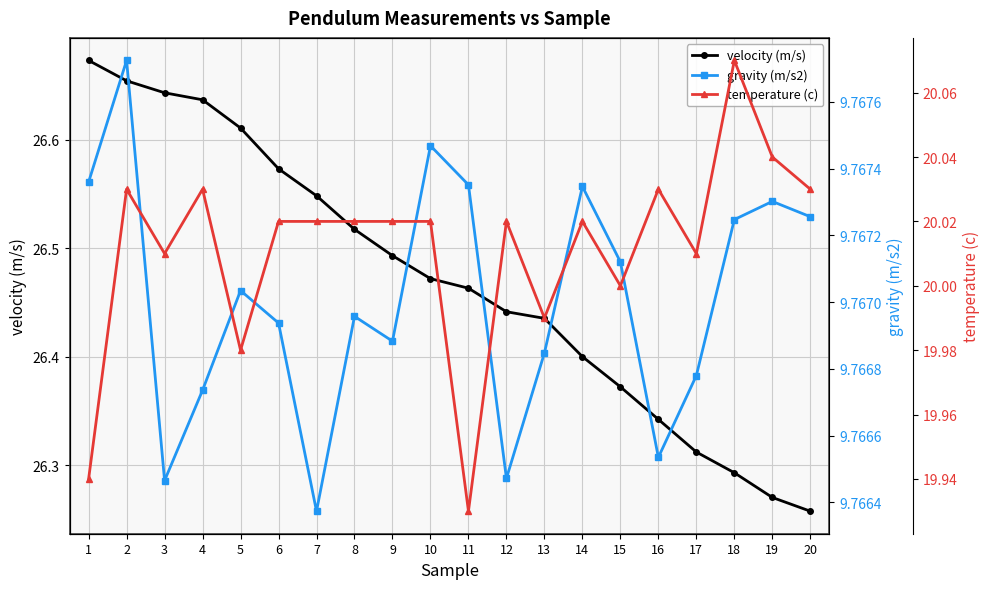

Reading left to right, extract all data points from this chart.

velocity (m/s): 1=26.7	2=26.7	3=26.6	4=26.6	5=26.6	6=26.6	7=26.5	8=26.5	9=26.5	10=26.5	11=26.5	12=26.4	13=26.4	14=26.4	15=26.4	16=26.3	17=26.3	18=26.3	19=26.3	20=26.3
gravity (m/s2): 1=9.8	2=9.8	3=9.8	4=9.8	5=9.8	6=9.8	7=9.8	8=9.8	9=9.8	10=9.8	11=9.8	12=9.8	13=9.8	14=9.8	15=9.8	16=9.8	17=9.8	18=9.8	19=9.8	20=9.8
temperature (c): 1=19.9	2=20.0	3=20.0	4=20.0	5=20.0	6=20.0	7=20.0	8=20.0	9=20.0	10=20.0	11=19.9	12=20.0	13=20.0	14=20.0	15=20.0	16=20.0	17=20.0	18=20.1	19=20.0	20=20.0